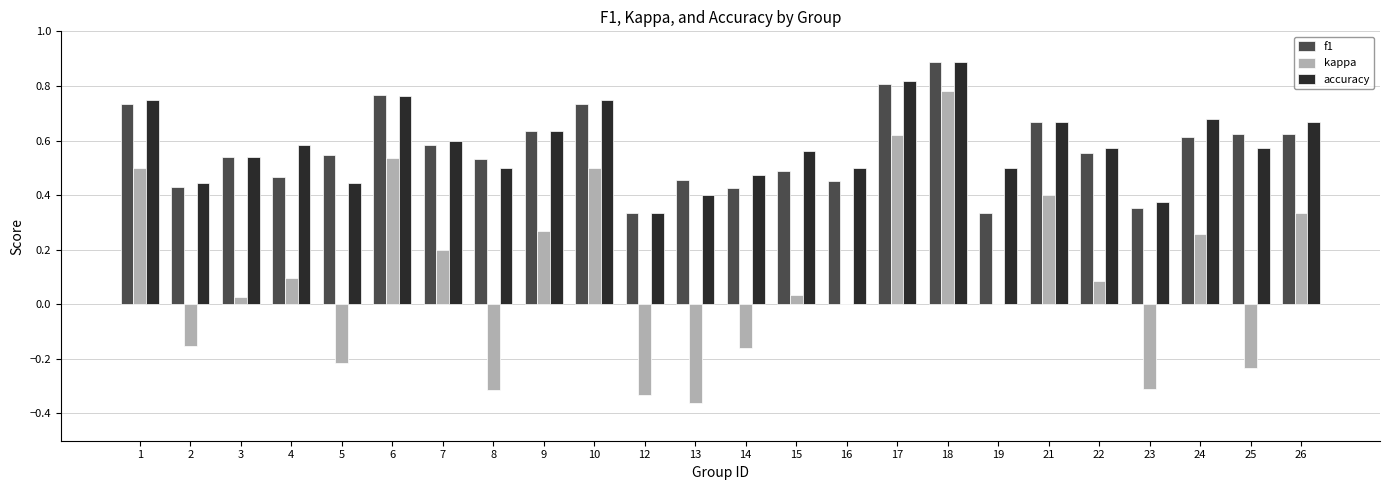

The accuracy series shows 0.8 at 17. True or false?

True